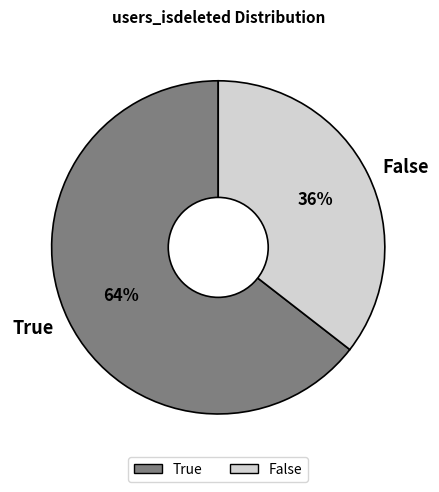

Rank the categories by value from lowest to highest.

False, True